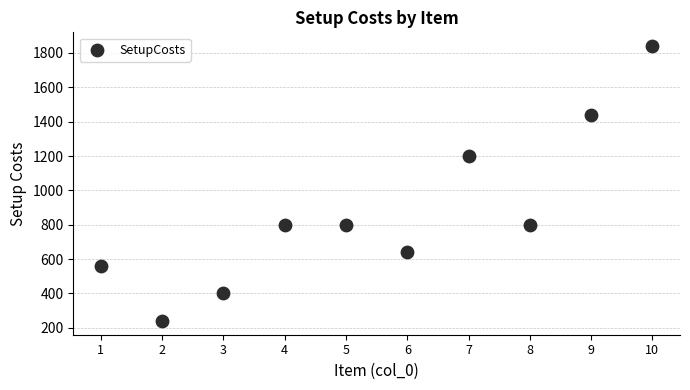

What Y value in the scatter plot is closest to 1040?

1200